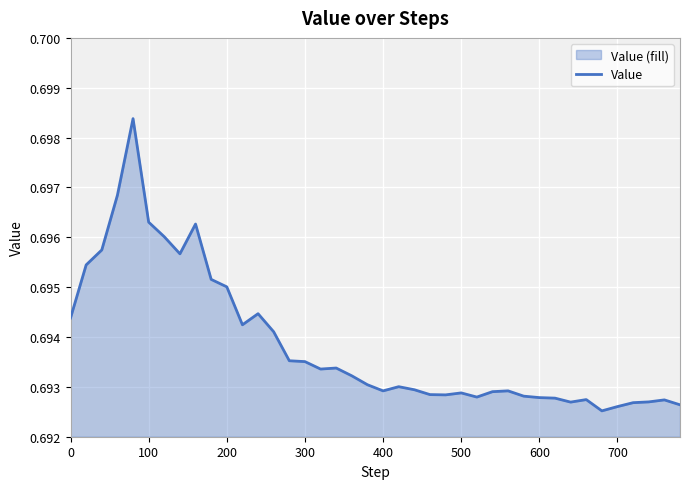

How many lines are shown in the chart?

1